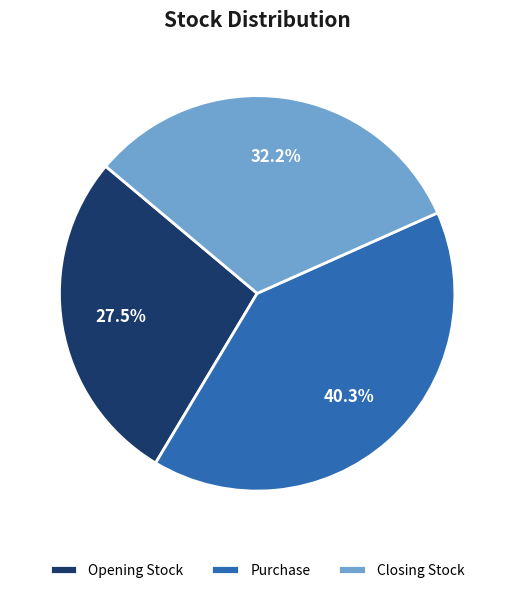

To the nearest percent, what percentage of the pie is Purchase?

40%